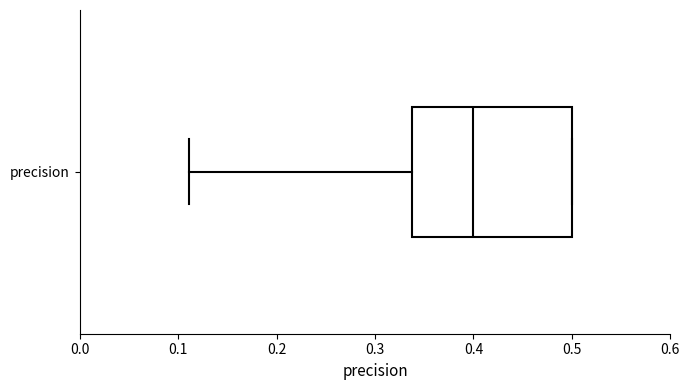

Read this box plot against the x-axis: the position of the median line, the range covered by the box, and the ends of both whiskers. The values are not printed on the chart, so give them approximately, as read against the axis.

median 0.40, box 0.34 to 0.50, whiskers 0.11 to 0.50